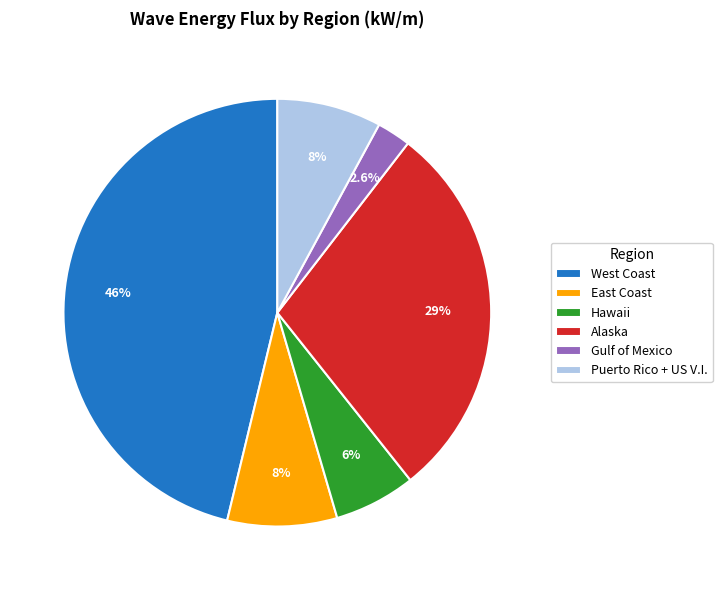

Is there any slice that represents more than half of the pie?

No